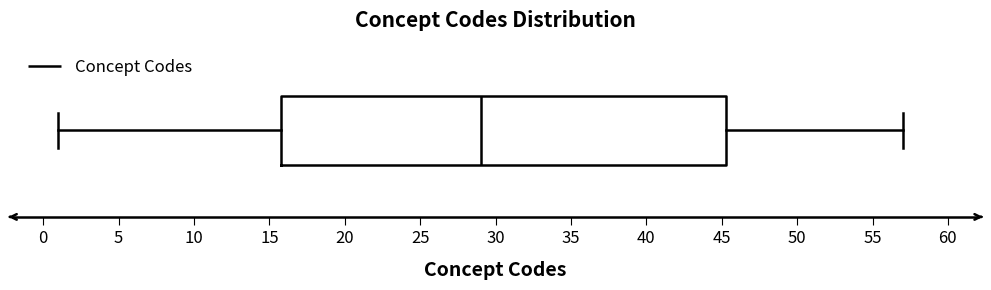

Transcribe this box plot: give where the median line is, the range the box spans, and where the two whiskers end, as read against the x-axis. The values are not printed on the chart, so give them approximately, as read against the axis.

median 29.0, box 16.0 to 45.5, whiskers 1.0 to 57.0